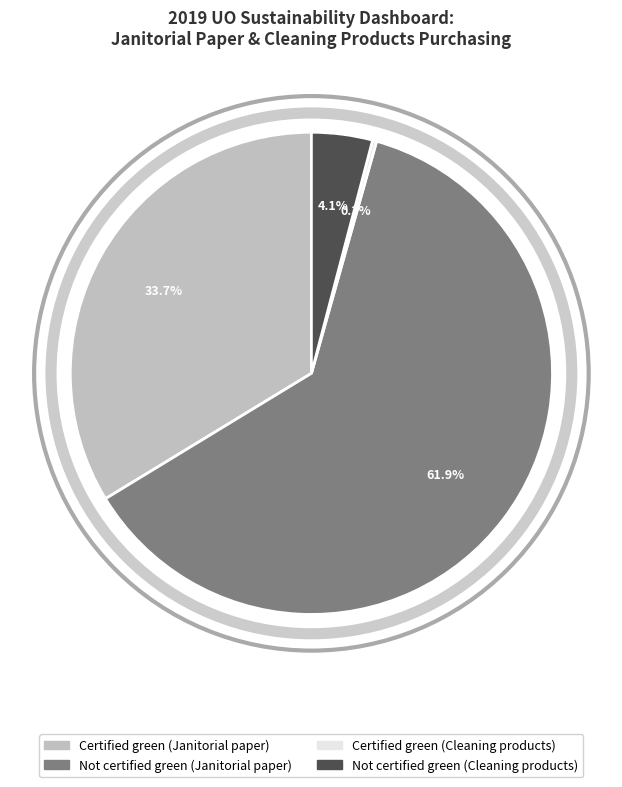

Is it true that Certified green (Janitorial paper) is 45% of the pie?

False